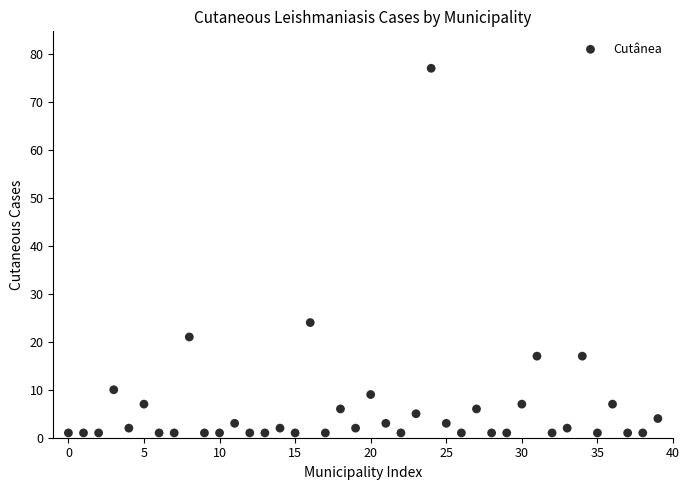

What is the range of Y values (max minus min)?

76